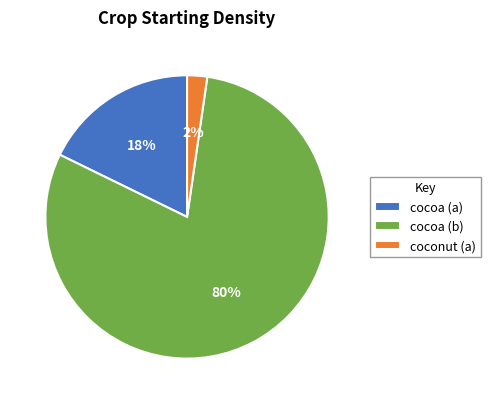

True or false: cocoa (b) accounts for 95% of the total.

False